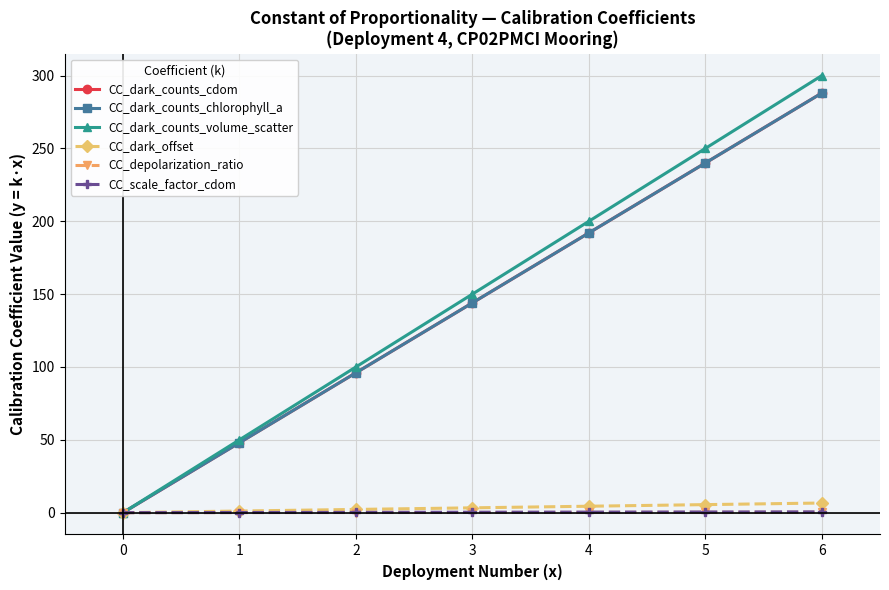

What is the sum of all CC_depolarization_ratio values?

0.8